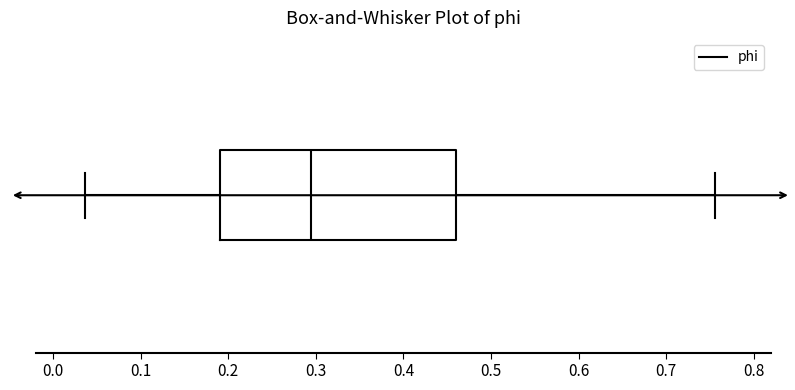

Read this box plot against the x-axis: the position of the median line, the range covered by the box, and the ends of both whiskers. The values are not printed on the chart, so give them approximately, as read against the axis.

median 0.30, box 0.19 to 0.46, whiskers 0.04 to 0.76